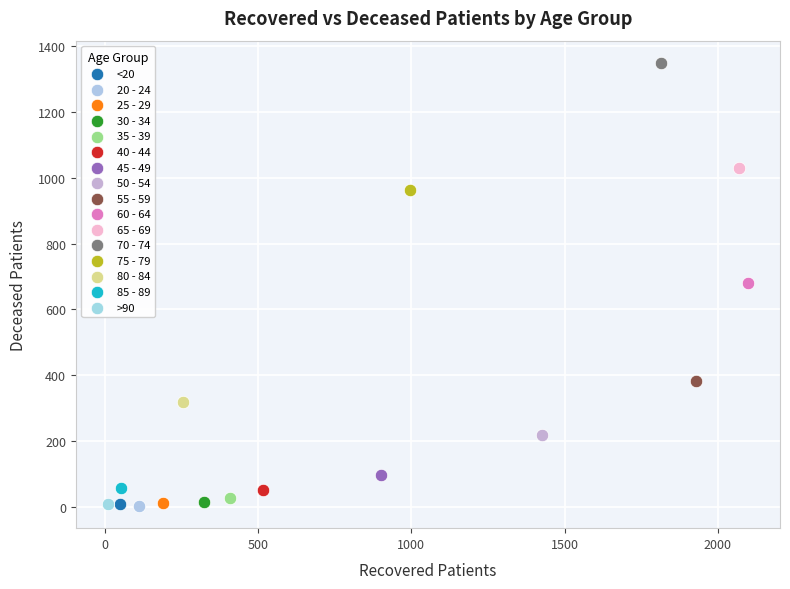

What are all the series names shown in the legend?

<20, 20 - 24, 25 - 29, 30 - 34, 35 - 39, 40 - 44, 45 - 49, 50 - 54, 55 - 59, 60 - 64, 65 - 69, 70 - 74, 75 - 79, 80 - 84, 85 - 89, >90